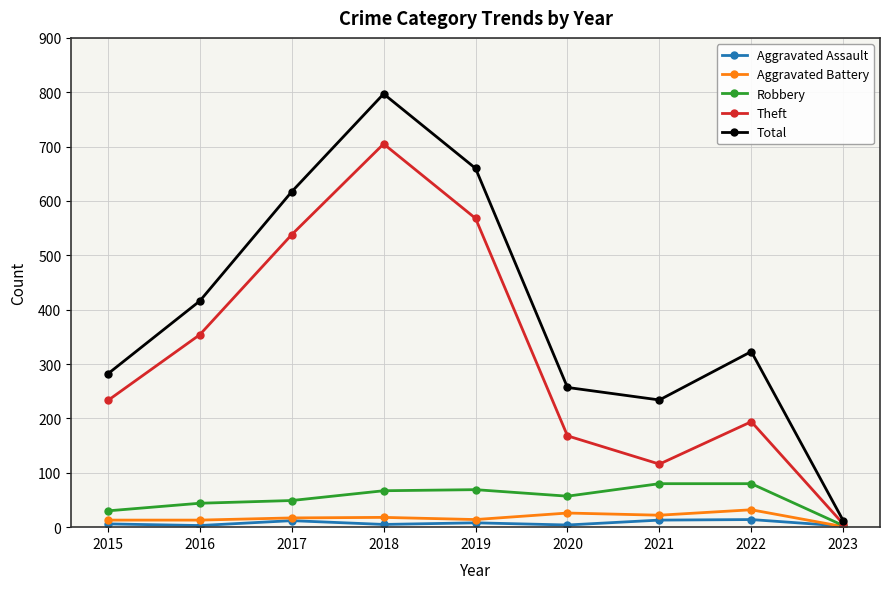

At which category does the chart reach its peak across all series?

2018